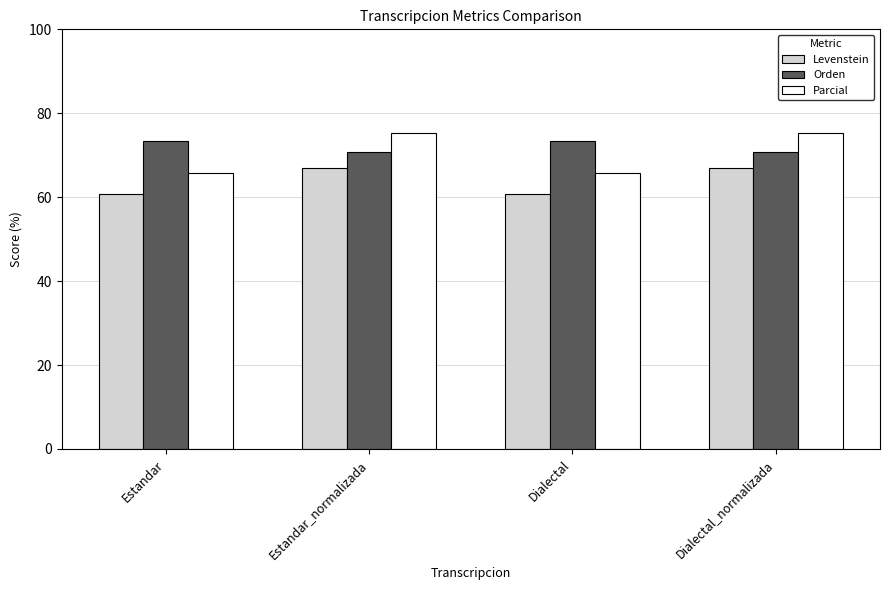

The value of Levenstein at Dialectal_normalizada is 67.0. True or false?

True